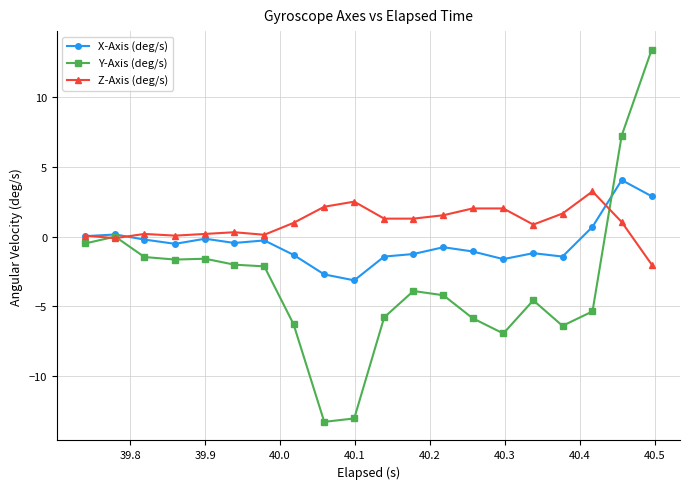

Which series has the largest total across all categories?

Z-Axis (deg/s)